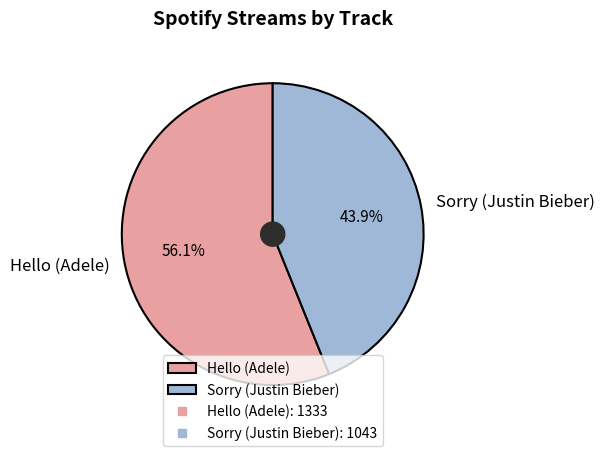

Rank the categories by value from lowest to highest.

Sorry (Justin Bieber), Hello (Adele)